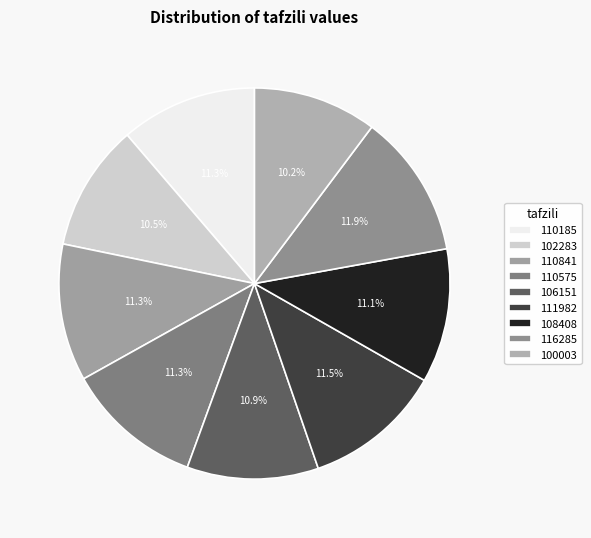

Does 116285 represent more than half of the total?

No